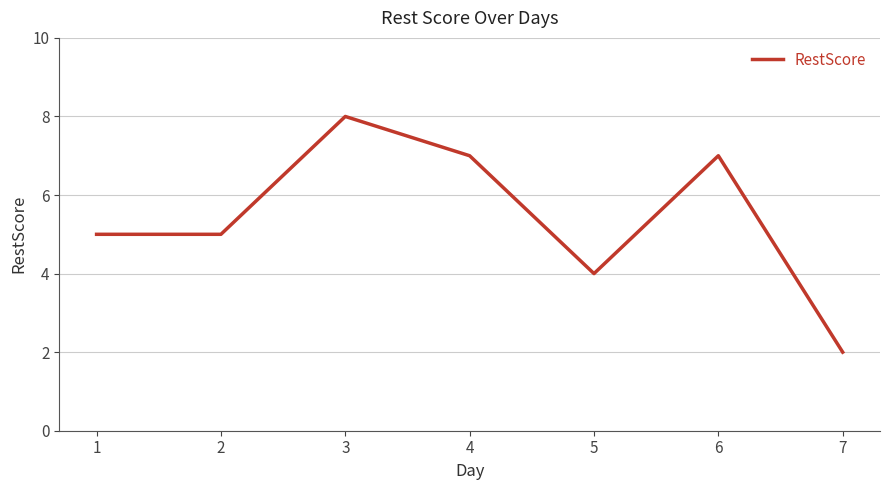

What is the difference between the values at 2 and 6?

2